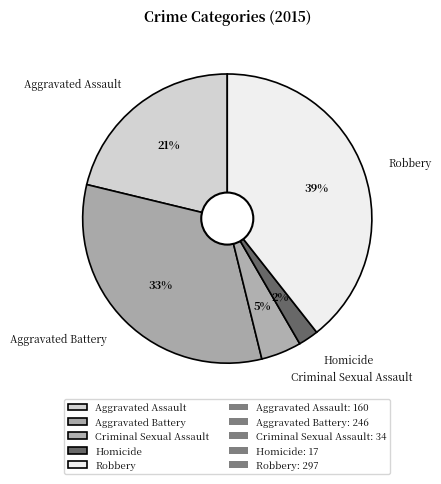

Is there any slice that represents more than half of the pie?

No